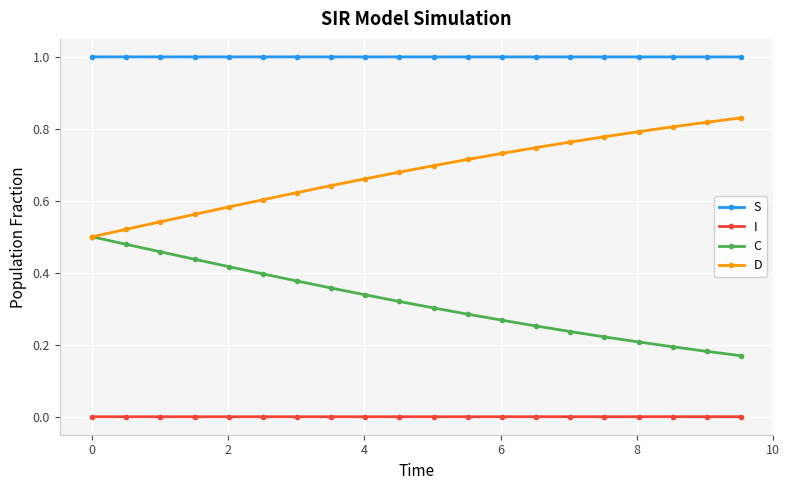

What is the value of the S point at the 17th from the left?

1.0